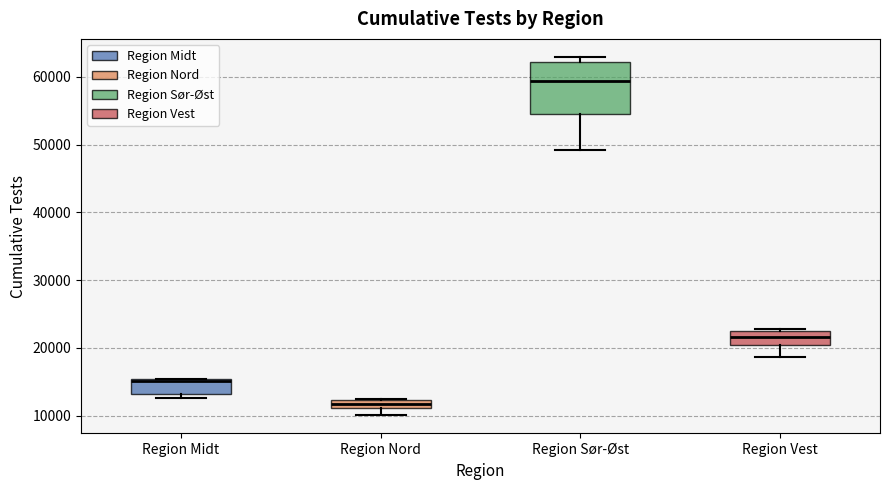

Which box's median line is the lowest?

Region Nord